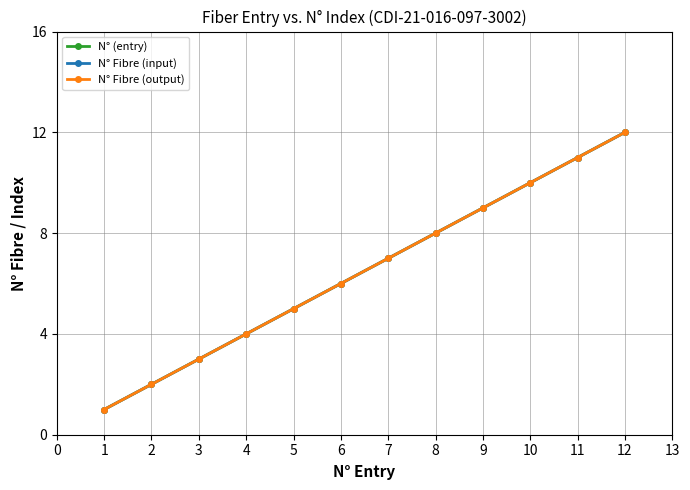

Is this an area chart (filled region under the line)?

No